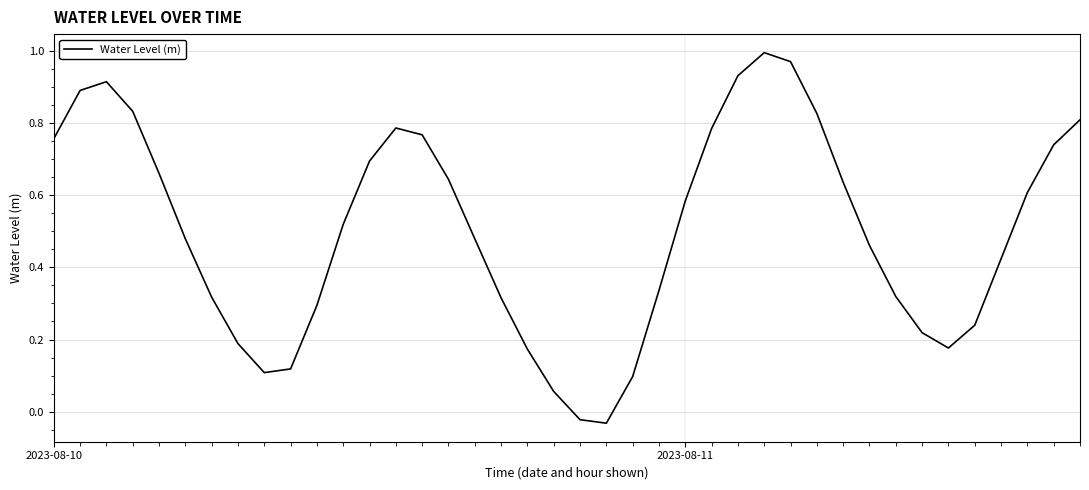

How many series are shown in this chart?

1